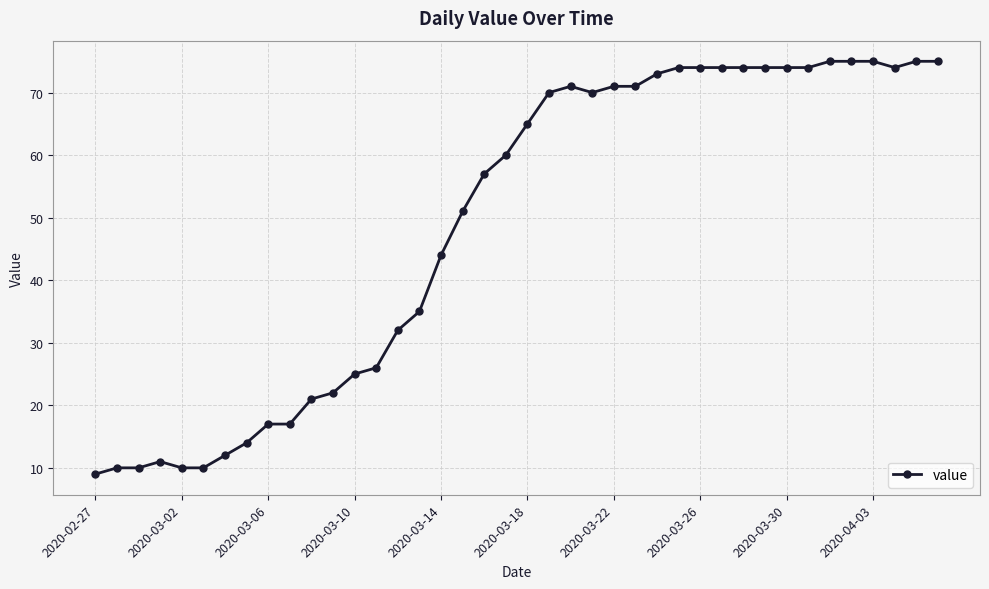

True or false: the data has more than 0 interior local peaks.

True